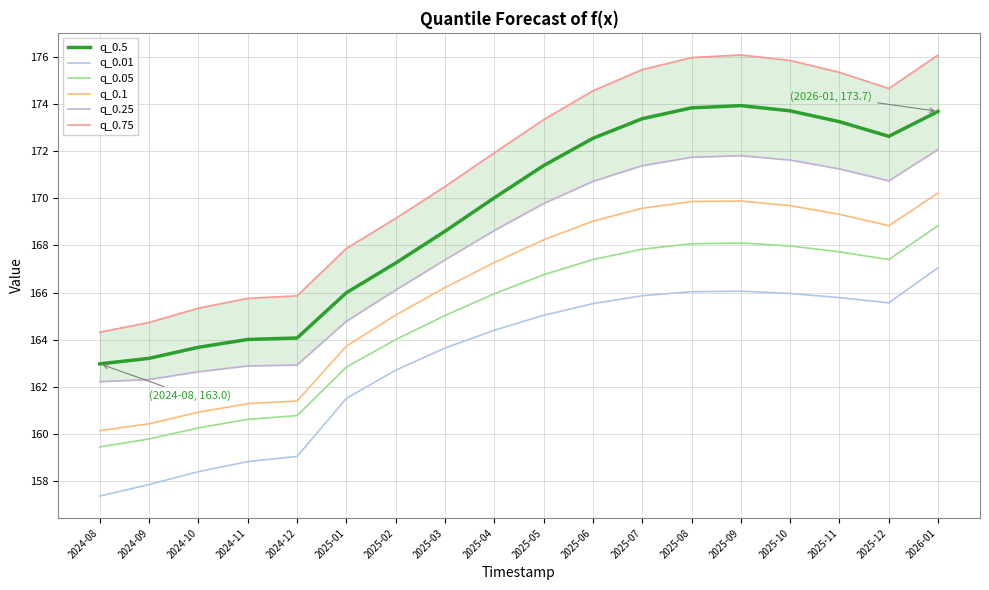

List the series in order of their overall mean, highest first.

q_0.75, q_0.5, q_0.25, q_0.1, q_0.05, q_0.01